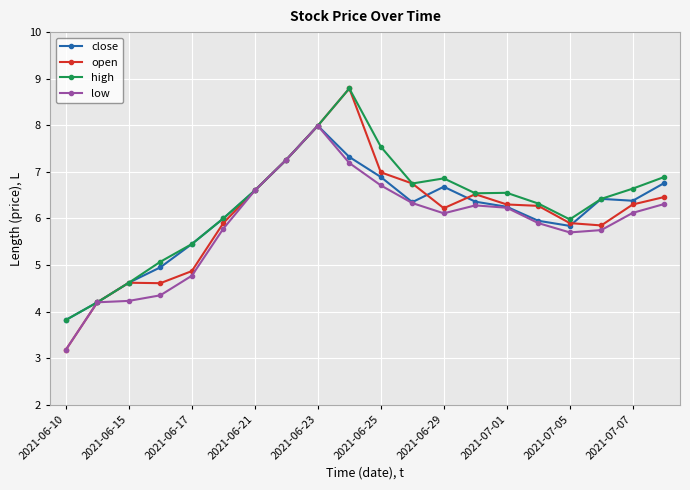

Which series has the largest range (max minus min)?

open